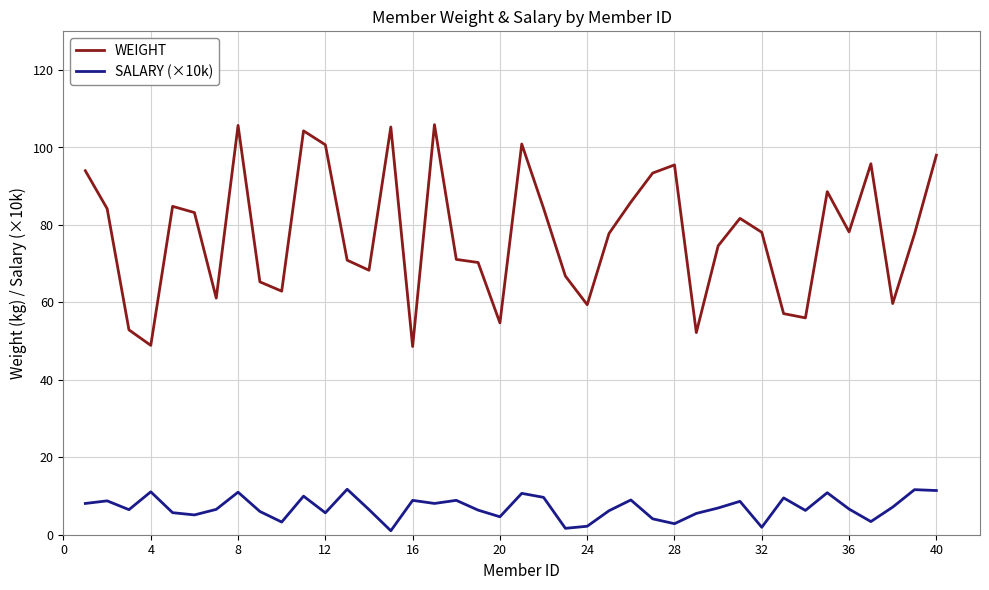

List the series in order of their overall mean, lowest first.

SALARY (×10k), WEIGHT